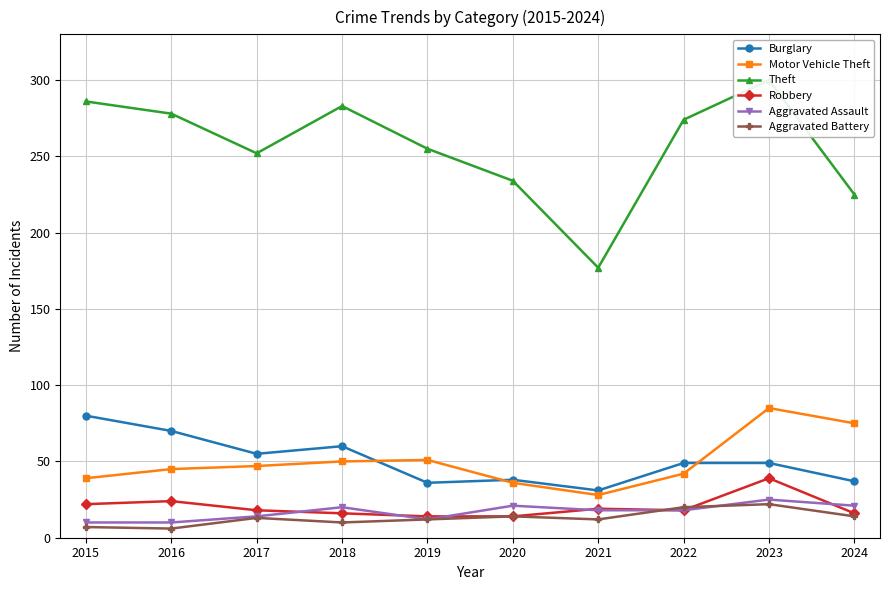

The Aggravated Assault series shows 10 at 2016. True or false?

True